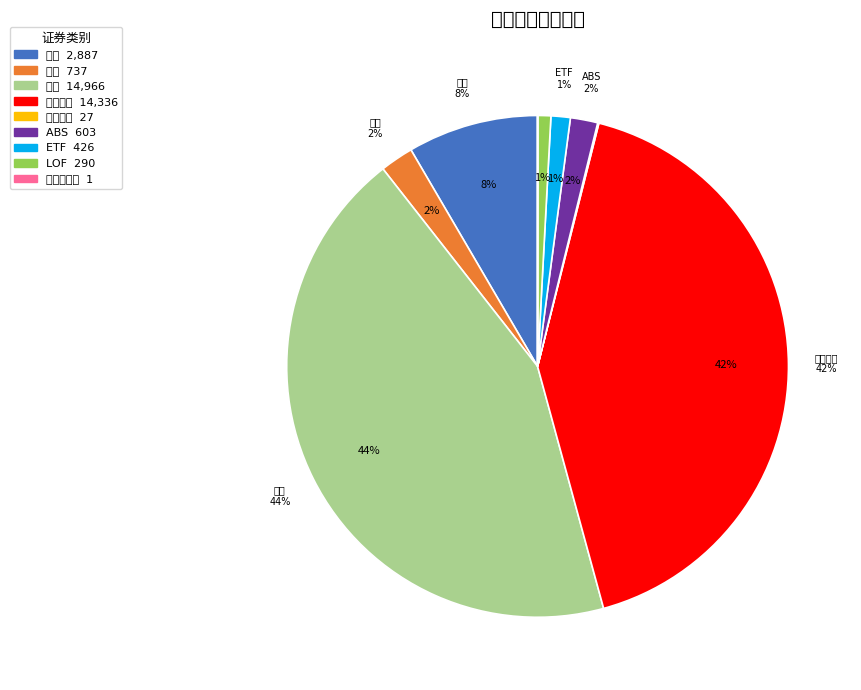

The 股票 slice represents 8% of the pie. True or false?

True